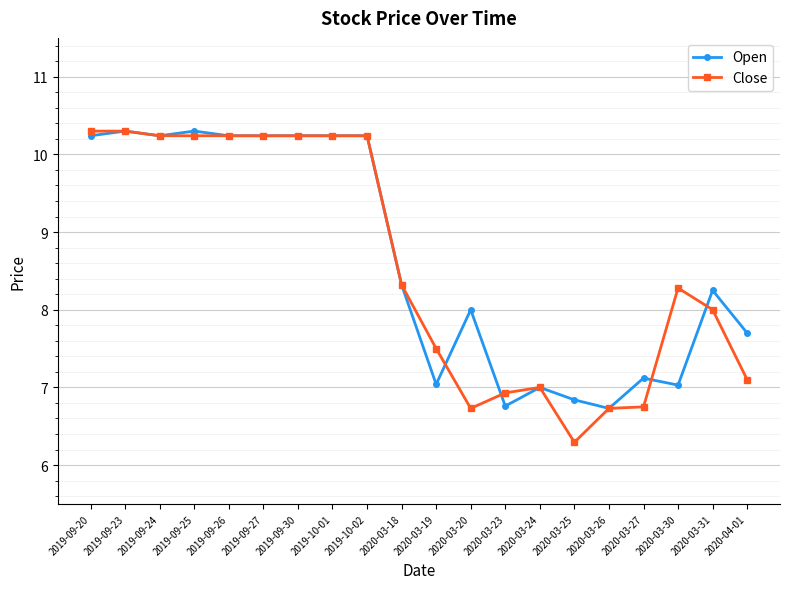

Is it true that Open equals 10.2 at 2019-09-24?

True